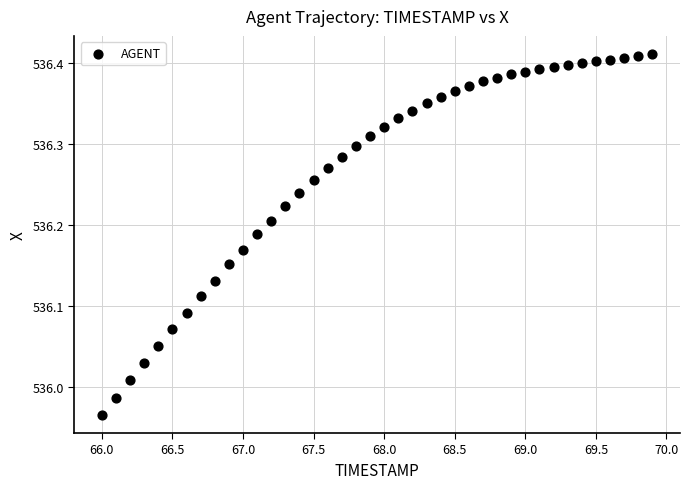

What is the range of Y values (max minus min)?

0.4